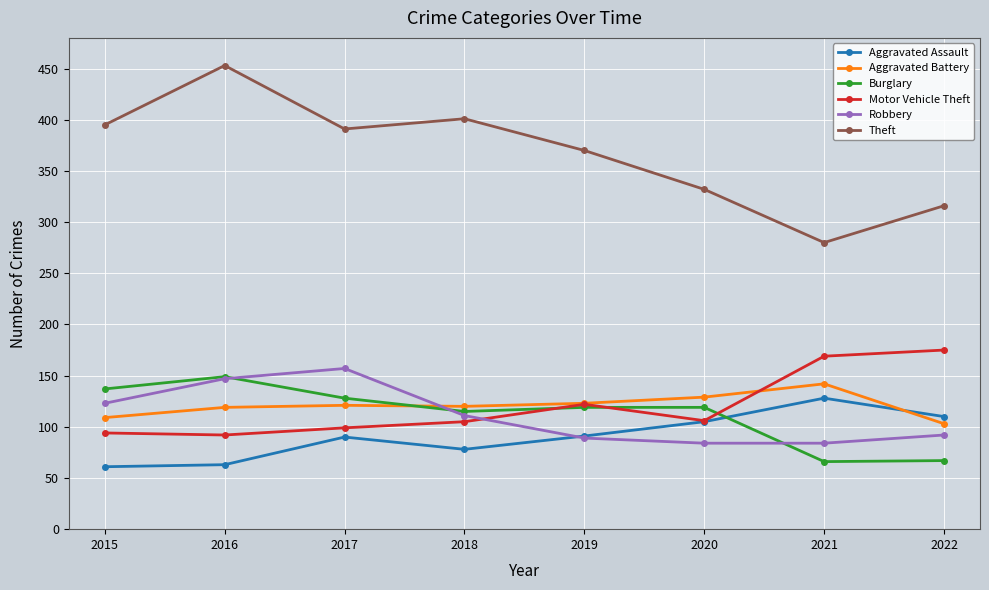

What is the highest value of the Aggravated Battery series?

142